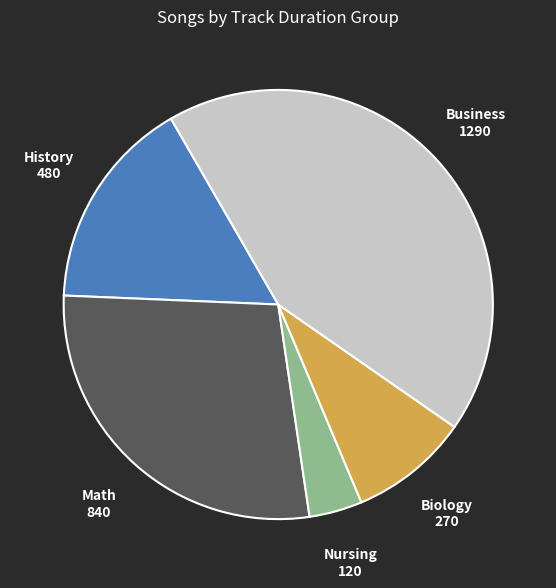

What is the ratio of the value at Math to the value at Business?

0.7